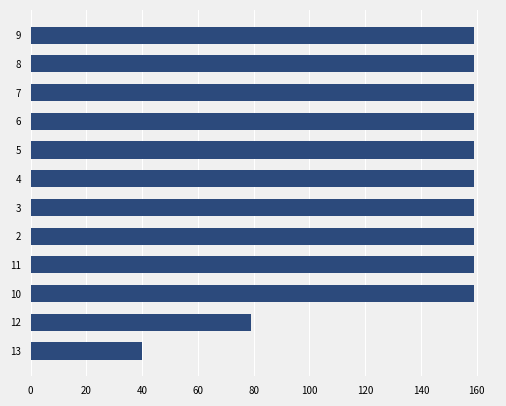

Approximately how many times larger is the value at 3 compared to 4?

1.0